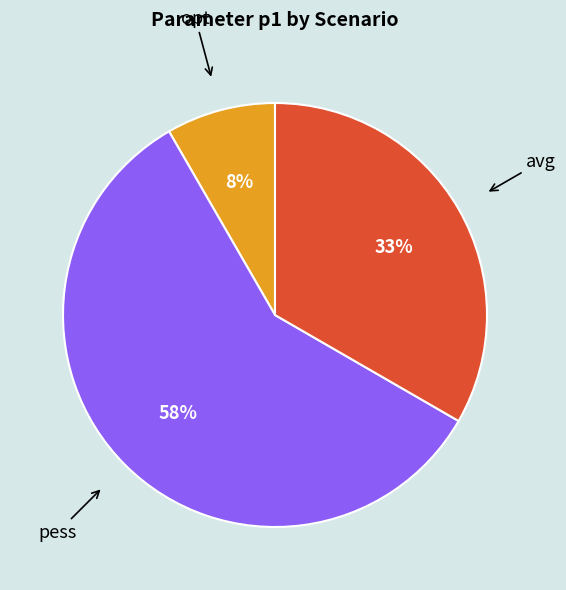

Count the number of slices in the pie.

3